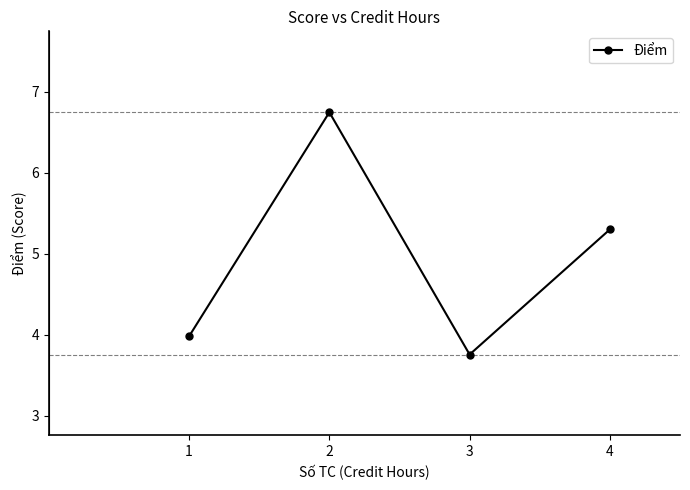

Is it true that the value at 1 is 2.3?

False